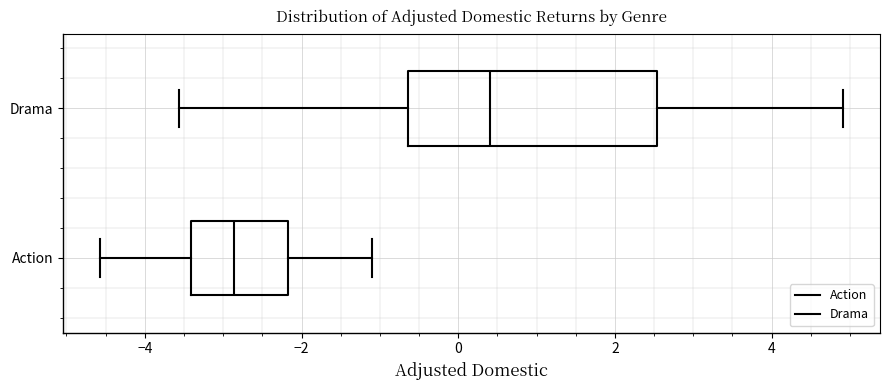

Comparing the boxes themselves (not the whiskers), which one is the widest?

Drama